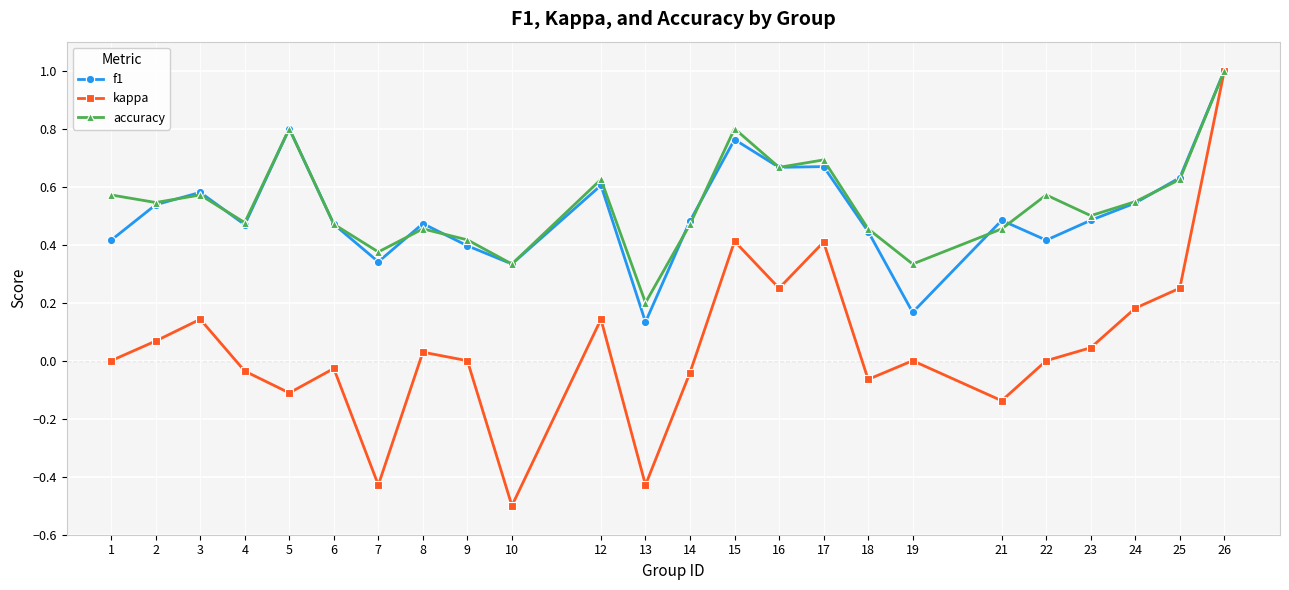

Is it true that f1 equals 1.1 at 5?

False